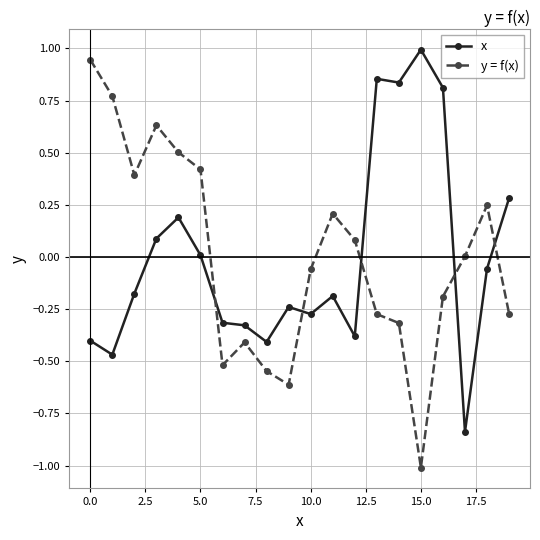

Rank the series by their maximum value, from highest to lowest.

x, y = f(x)